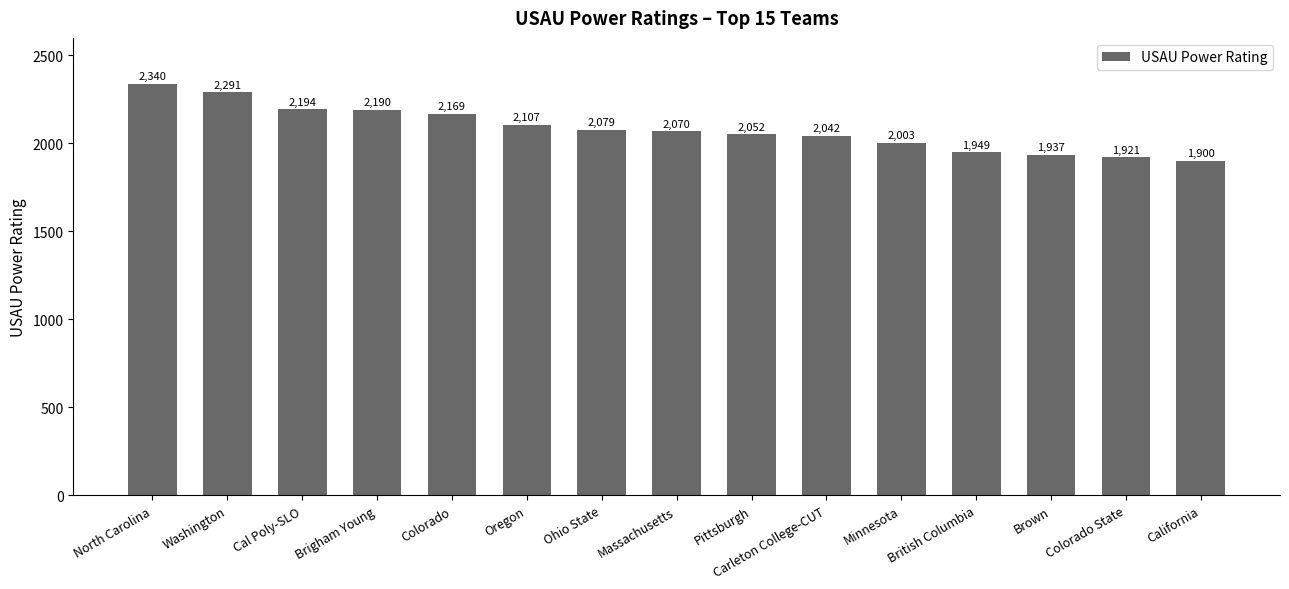

What is the change in value from Carleton College-CUT to Brown?

-105